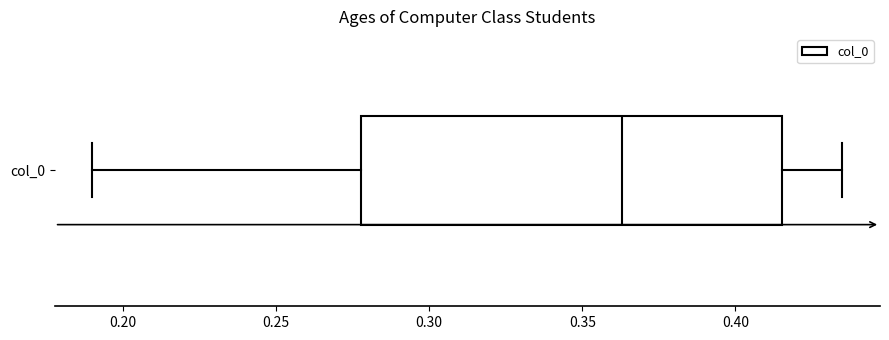

Transcribe this box plot: give where the median line is, the range the box spans, and where the two whiskers end, as read against the x-axis. The values are not printed on the chart, so give them approximately, as read against the axis.

median 0.365, box 0.280 to 0.415, whiskers 0.190 to 0.435